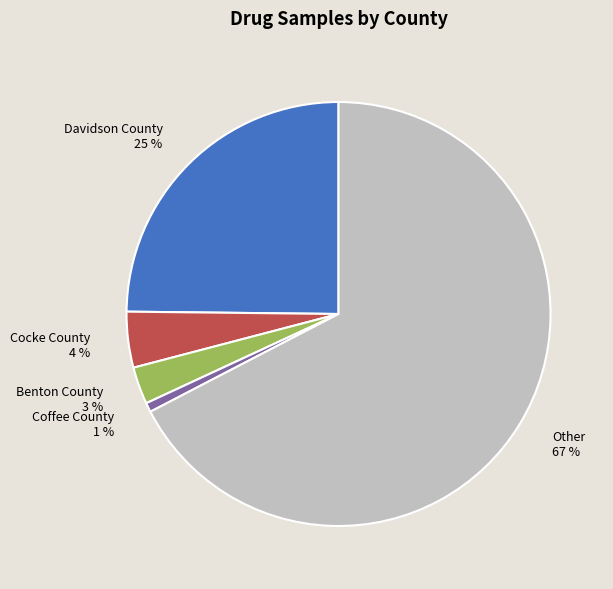

What percentage is the Other slice, to the nearest percent?

67%